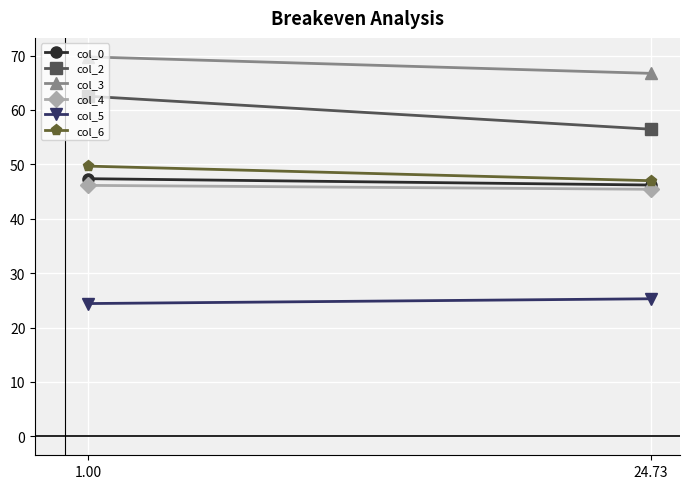

The col_5 series shows 24.4 at 1.00. True or false?

True